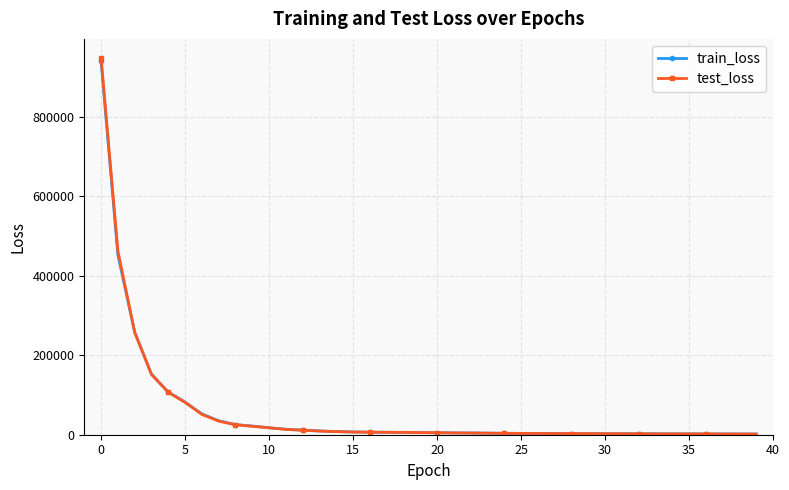

What is the maximum value shown in the chart?

949487.2